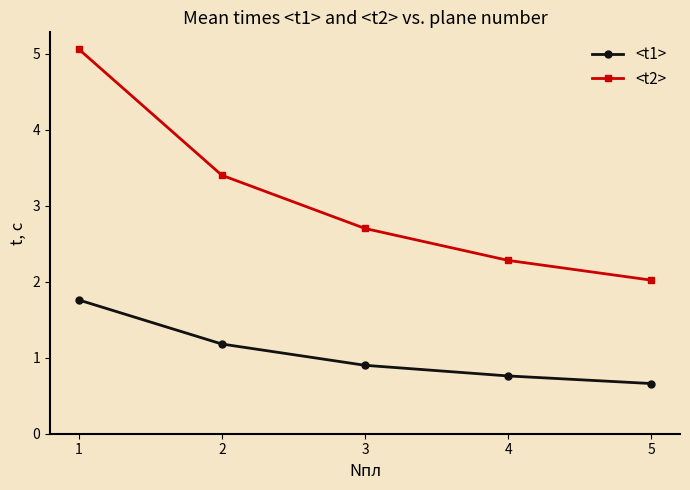

What is the difference between the highest and lowest values at 1?

3.3